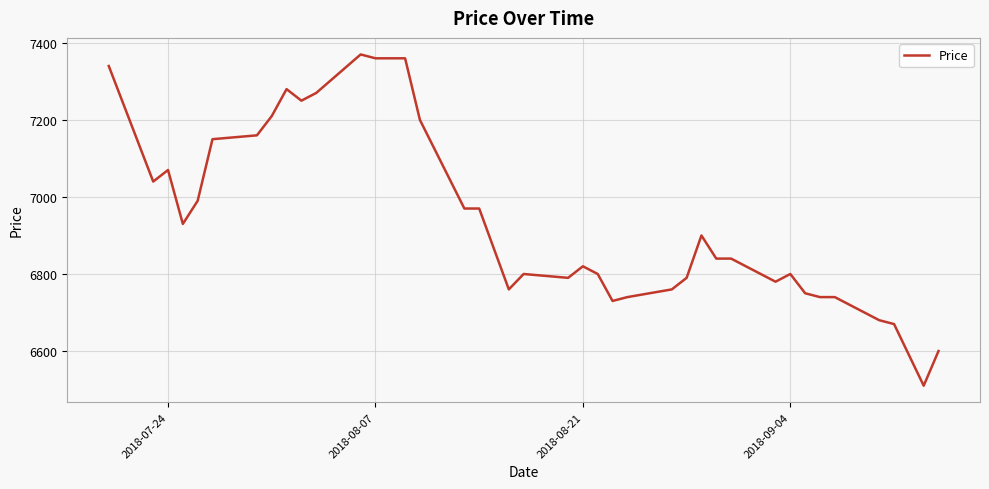

How many lines are shown in the chart?

1